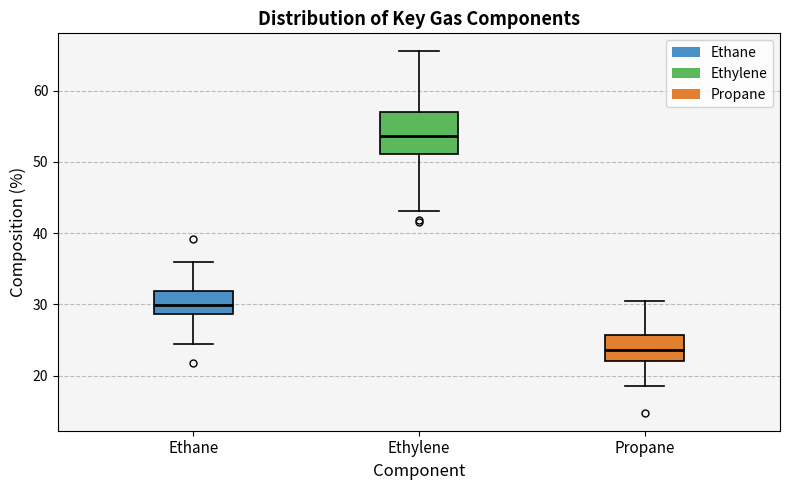

Which box is the tallest, from its lower edge to its upper edge?

Ethylene